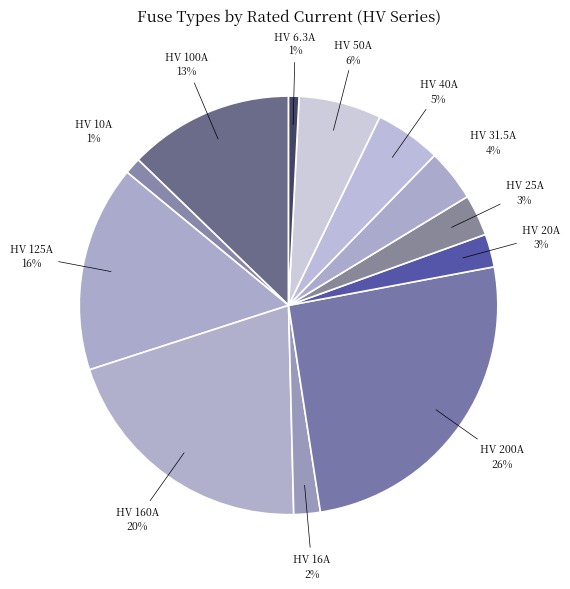

Is it true that HV 31.5A is 13% of the pie?

False